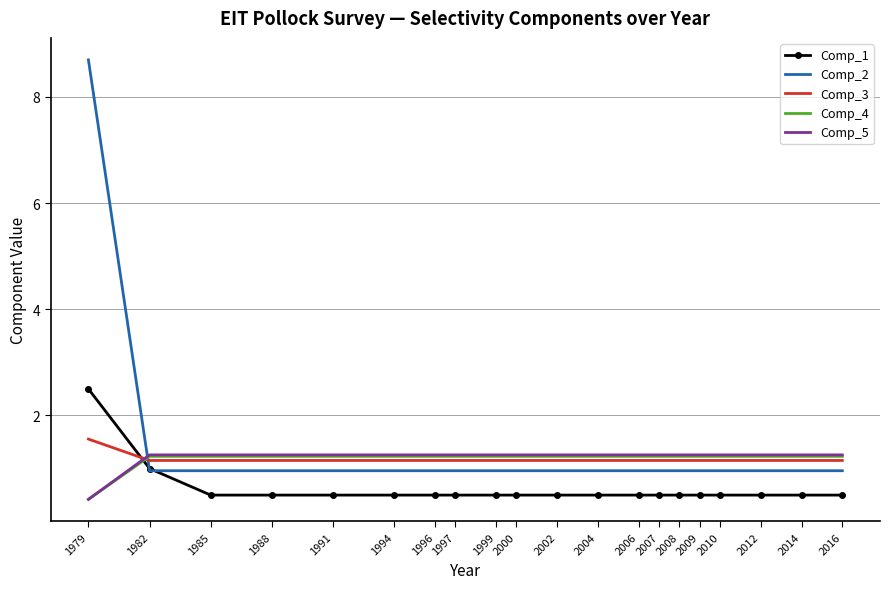

True or false: Comp_2 and Comp_4 intersect in this chart.

True